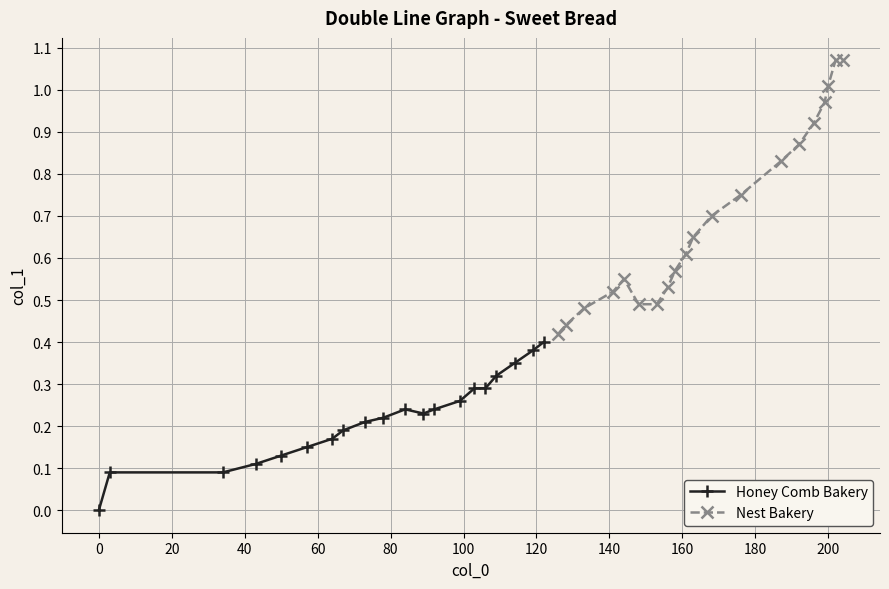

How many lines are shown in the chart?

2